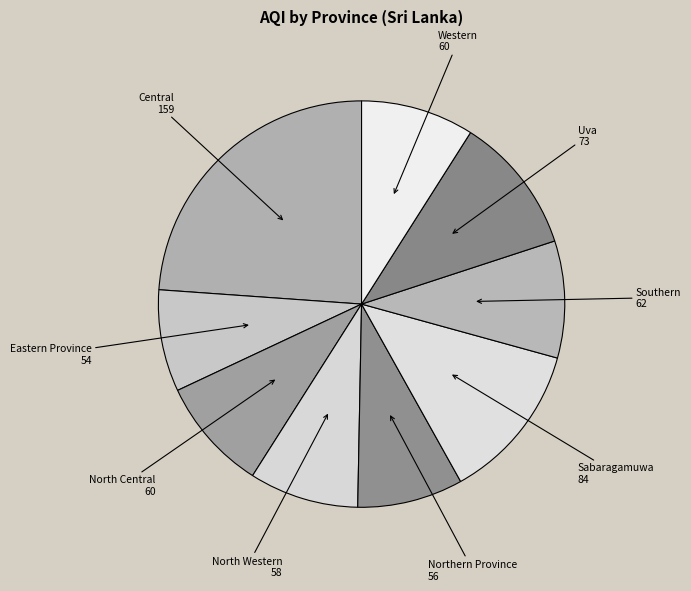

Which has a higher value, Central or Southern?

Central